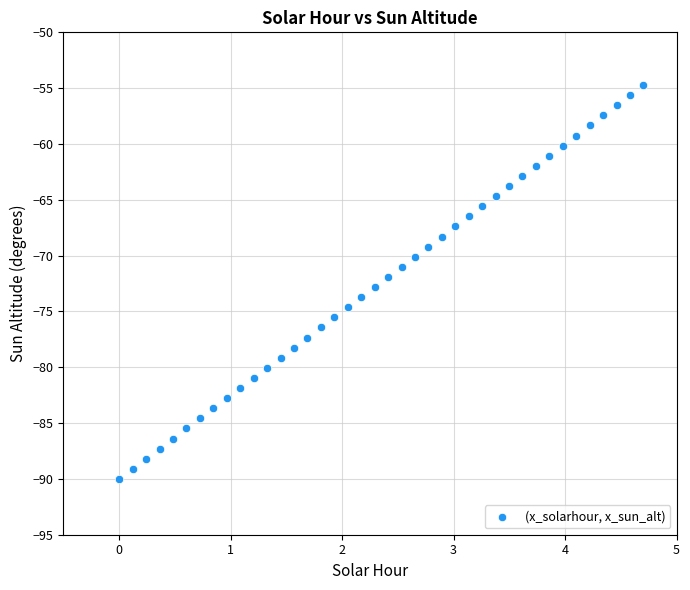

What is the range of Y values (max minus min)?

35.3